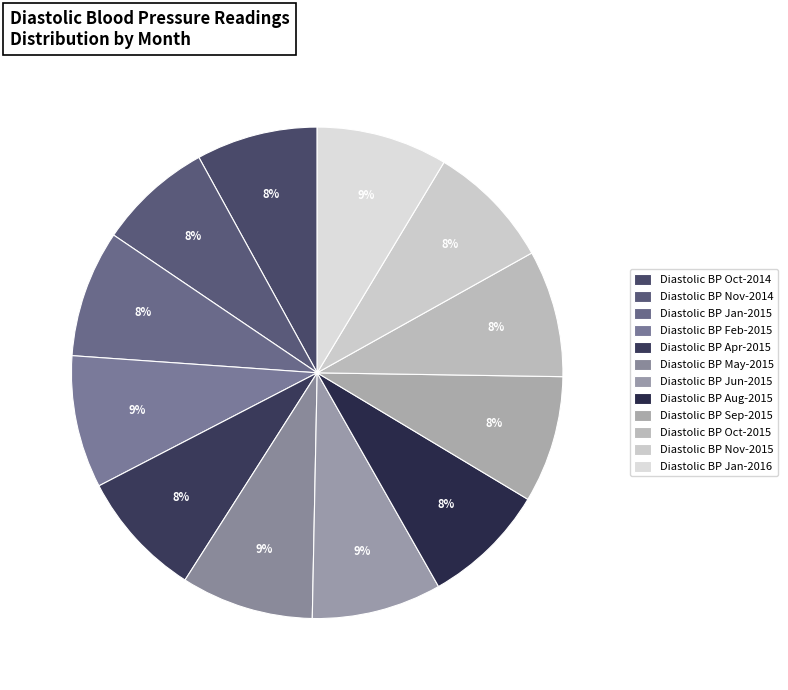

What is the smallest slice in the pie chart?

Diastolic Blood Pressure (2014-11)